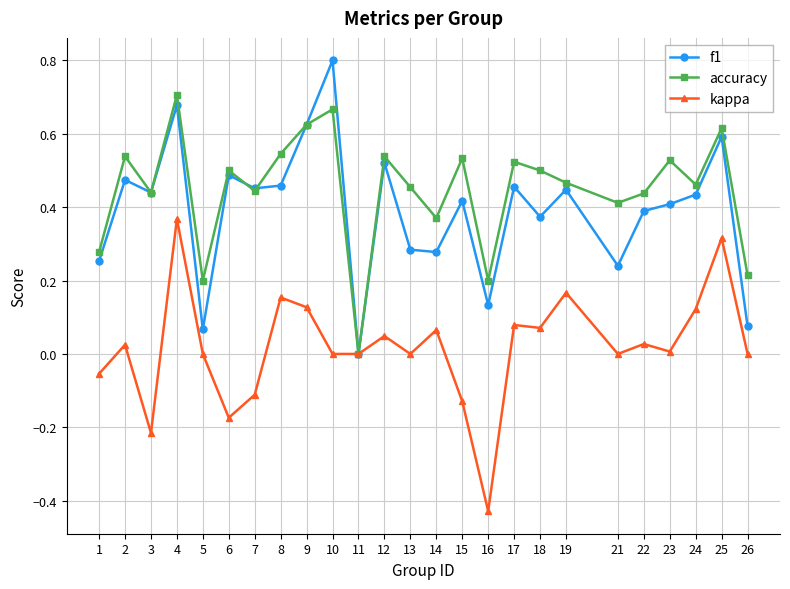

Count the number of data series in this chart.

3